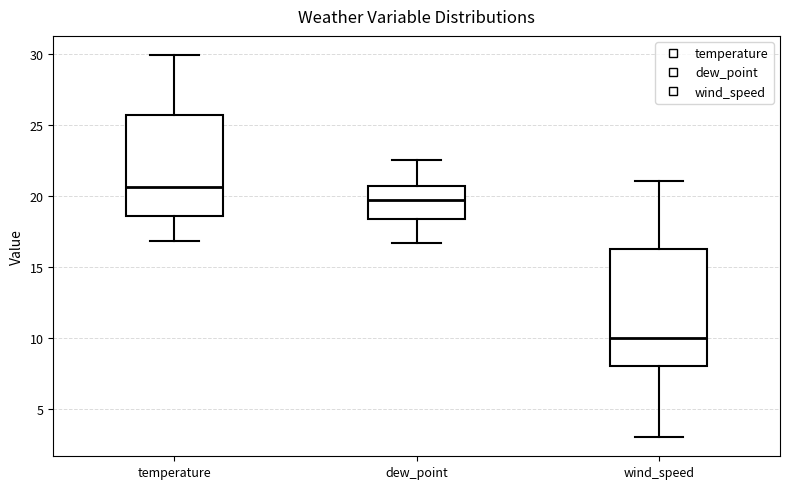

Which box is the tallest, from its lower edge to its upper edge?

wind_speed